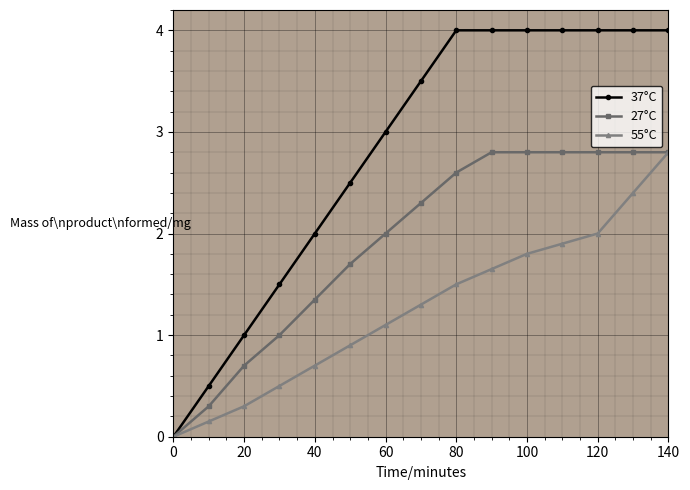

Which series has the largest total across all categories?

37°C